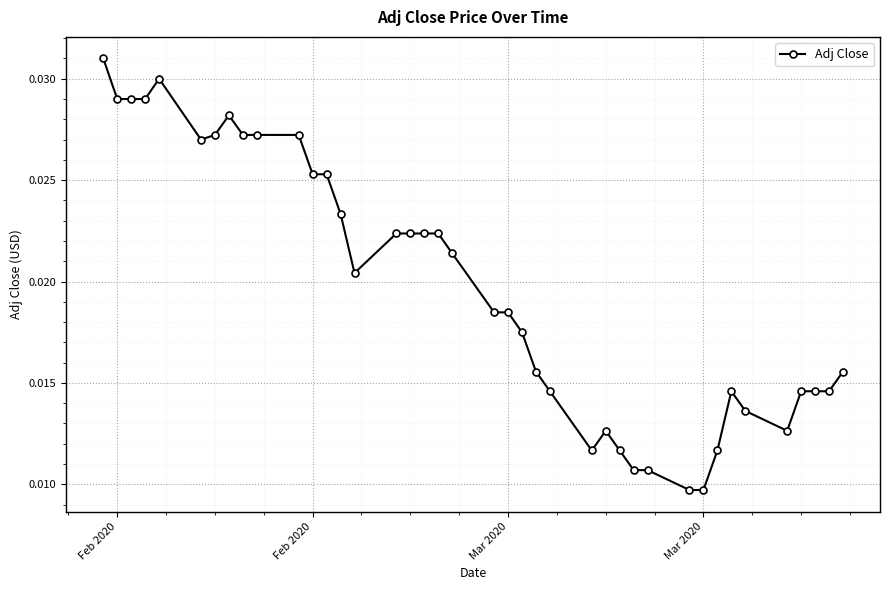

True or false: there are more than 2 points higher than both neighbors.

True